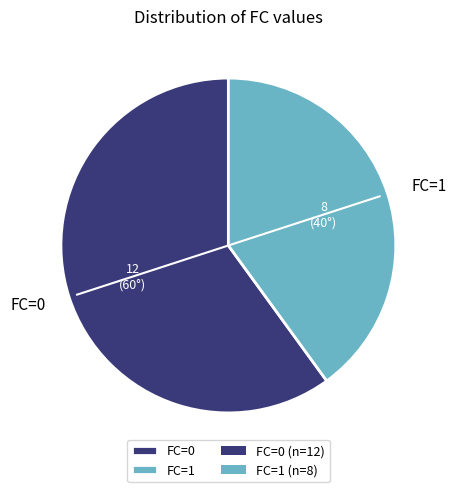

Approximately how many times larger is the value at FC=1 compared to FC=0?

0.7